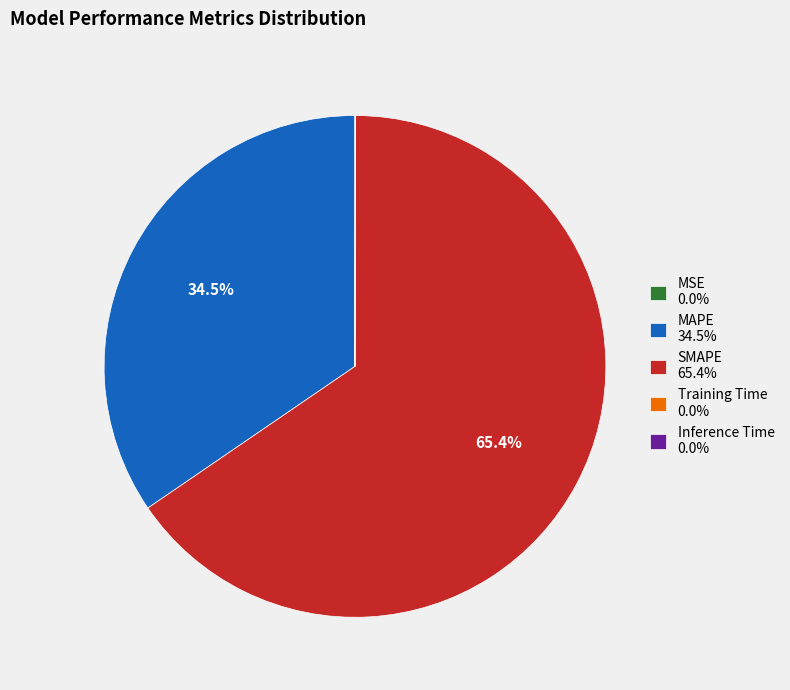

Does SMAPE 65.4% account for over 50% of the chart?

Yes